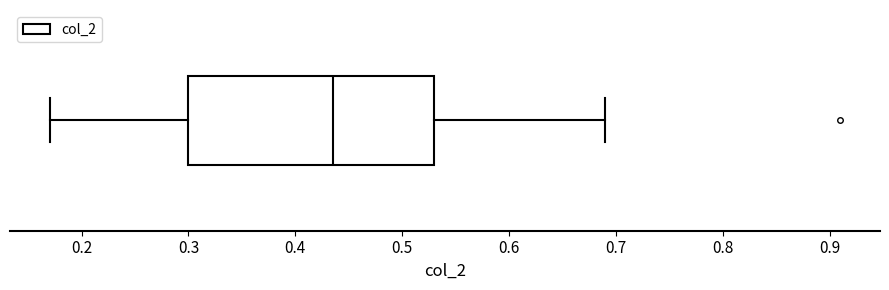

Read this box plot against the x-axis: the position of the median line, the range covered by the box, and the ends of both whiskers. The values are not printed on the chart, so give them approximately, as read against the axis.

median 0.44, box 0.30 to 0.53, whiskers 0.17 to 0.69